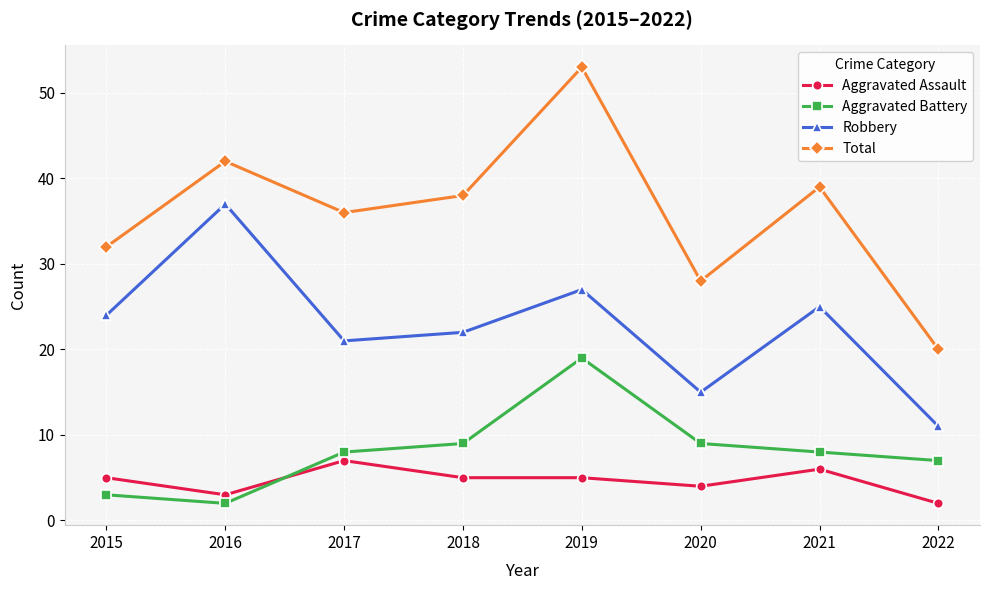

How many interior local peaks does the Total series have?

3